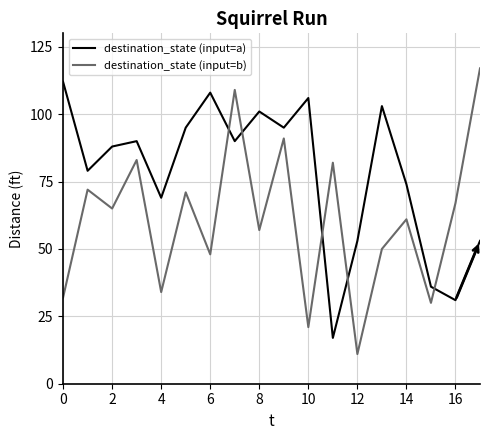

Which series has the widest spread of values?

destination_state (input=b)